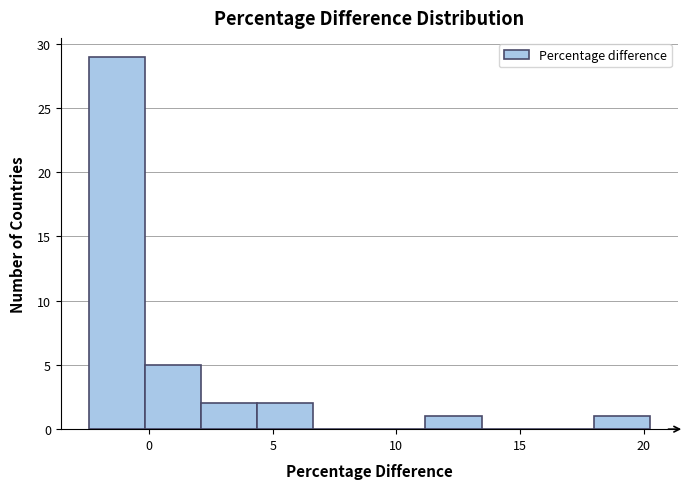

How tall is the bar that spans 0.0 to 2.0 on the x-axis? Neither the bar edges nor the heights are printed on the chart, so give them approximately, as read against the axes.

5